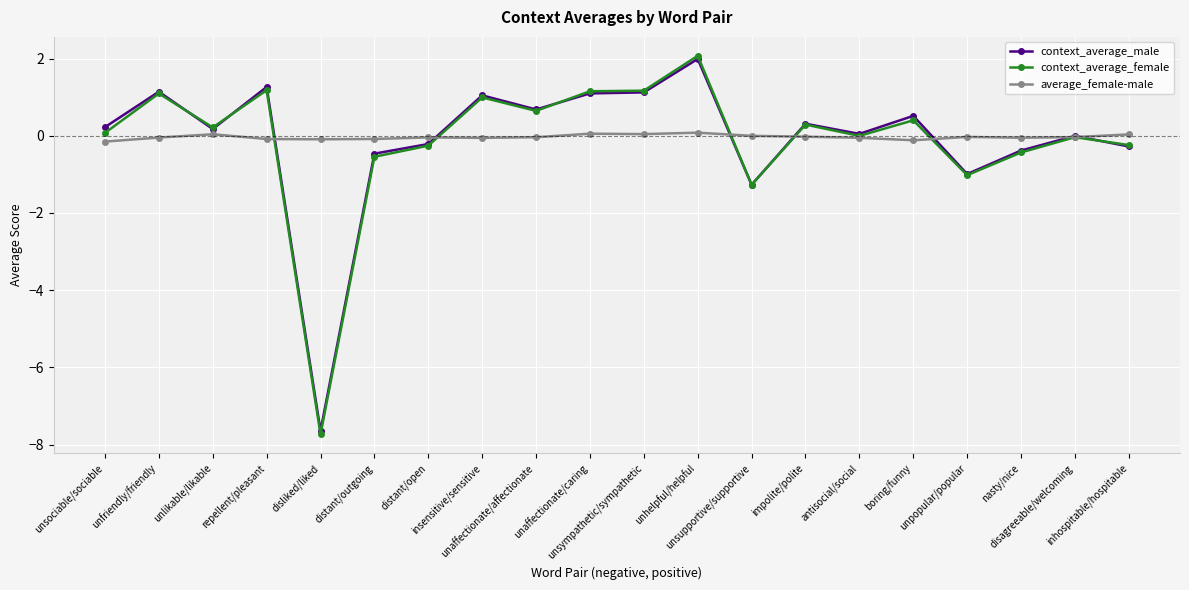

What is the minimum value shown in the chart?

-7.7